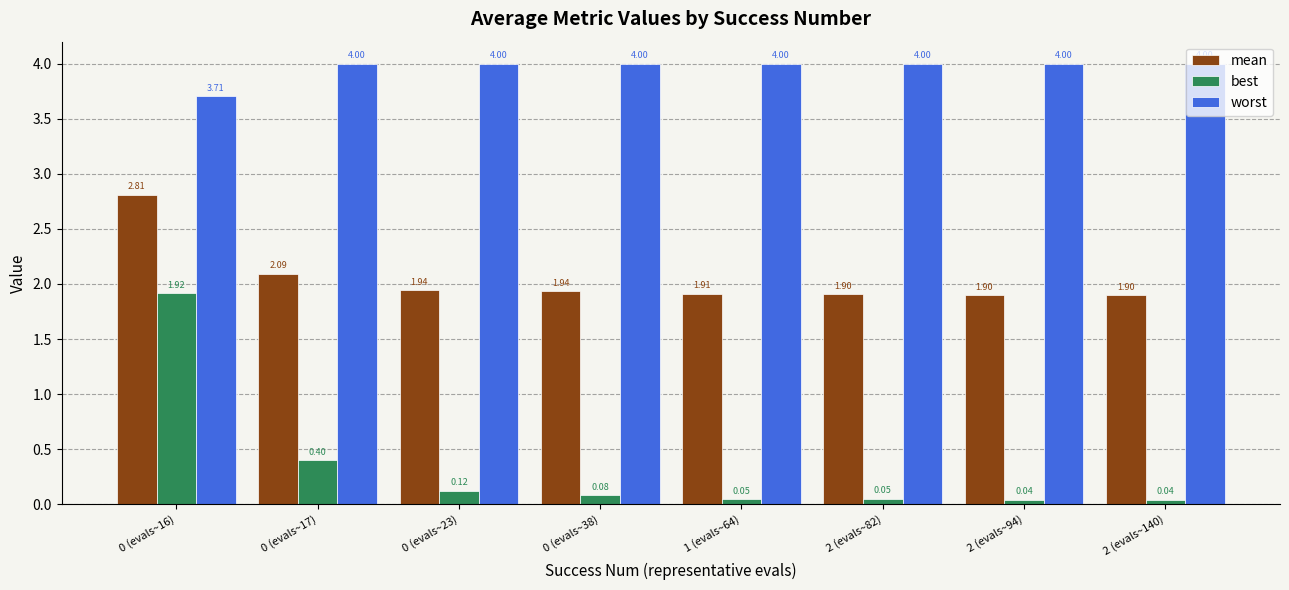

What is the greatest value displayed?

4.0